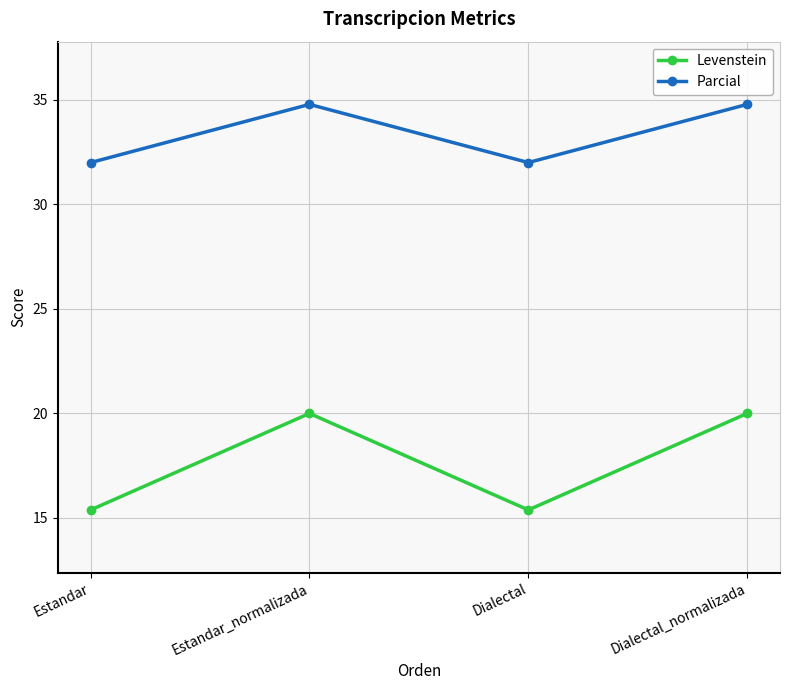

Reading left to right, extract all data points from this chart.

Levenstein: 15.4	20.0	15.4	20.0
Parcial: 32.0	34.8	32.0	34.8